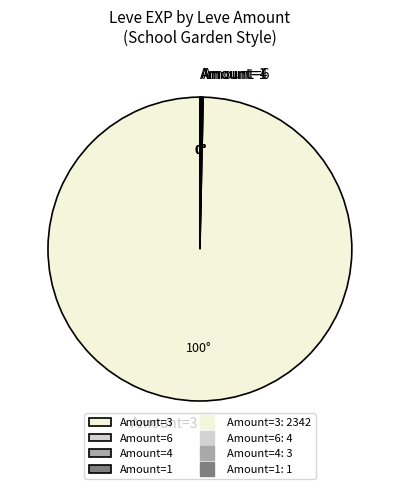

Which slice is the largest?

Amount=3